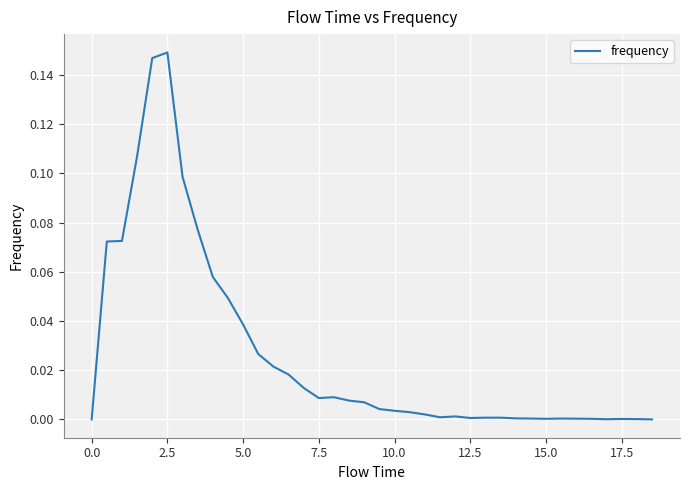

Count the number of categories in the chart.

38